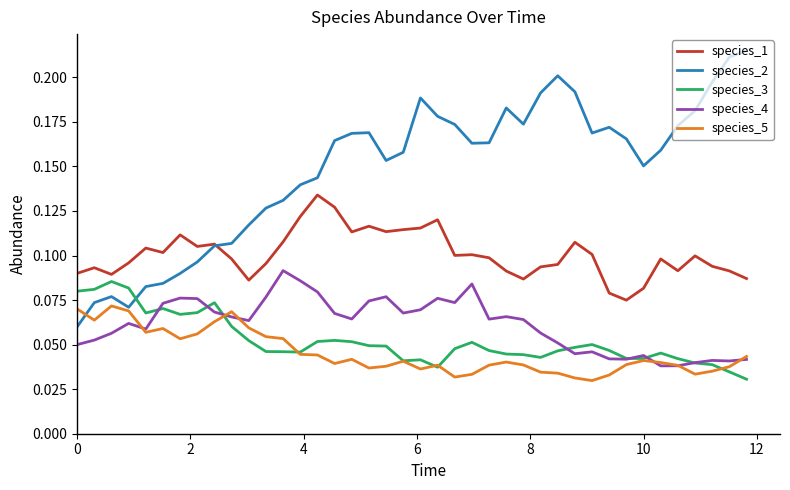

What are all the series names shown in the legend?

species_1, species_2, species_3, species_4, species_5